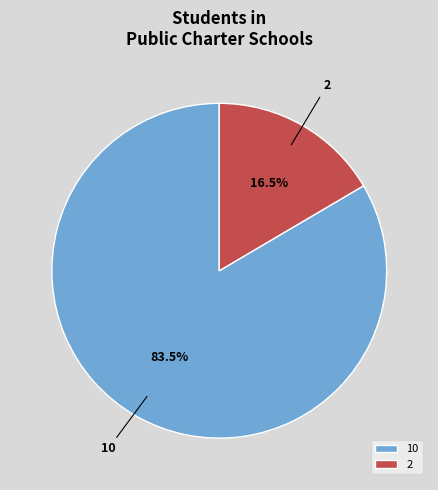

What is the total percentage of 2 and 10?

100.0%